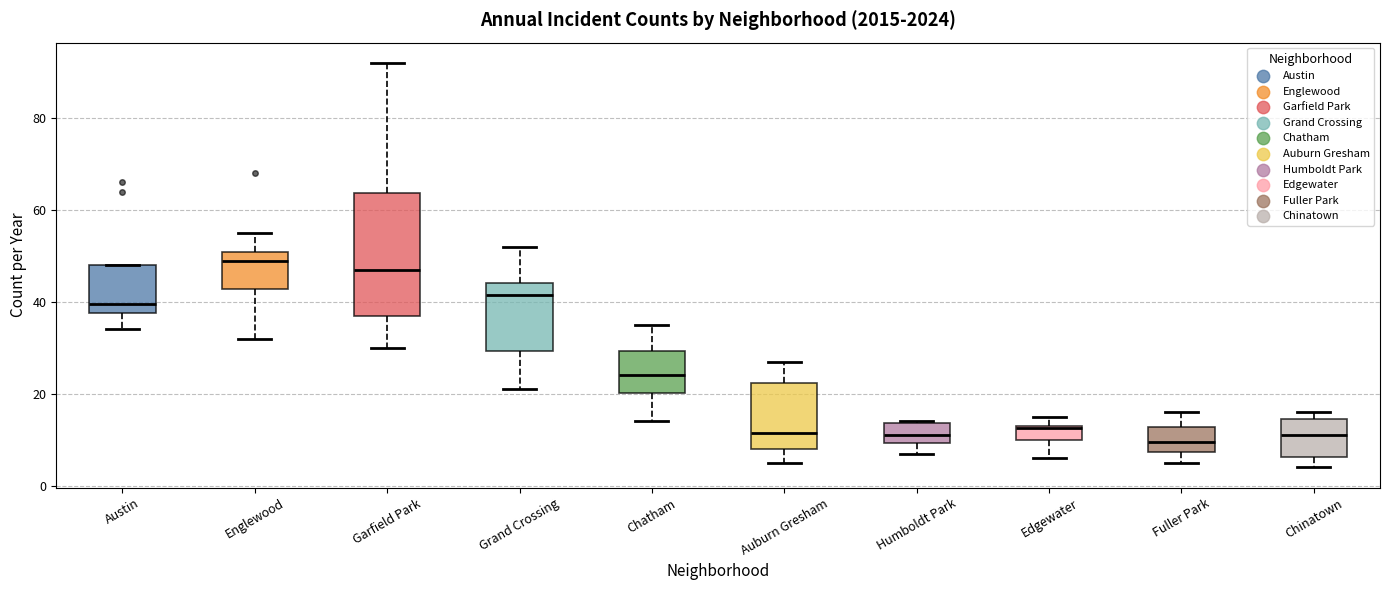

Comparing the boxes themselves (not the whiskers), which one is the tallest?

Garfield Park